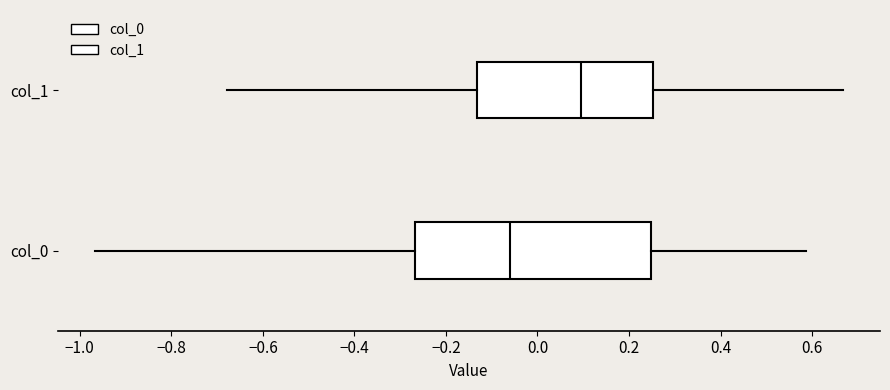

Reading bottom to top, transcribe this box plot: for each box, give where its median line is, the range the box spans, and where its two whiskers end, as read against the x-axis. The values are not printed on the chart, so give them approximately, as read against the axis.

col_0: median -0.06, box -0.26 to 0.24, whiskers -0.96 to 0.58
col_1: median 0.10, box -0.14 to 0.26, whiskers -0.68 to 0.66